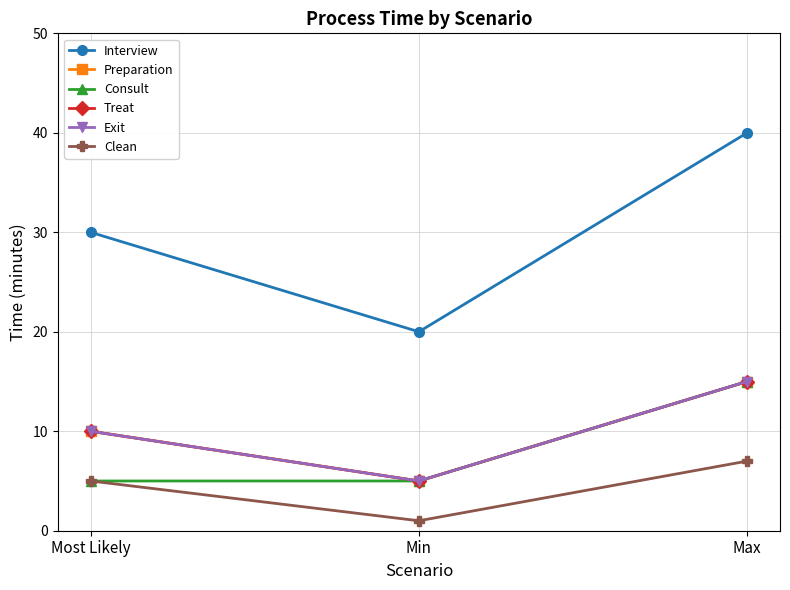

How many lines are shown in the chart?

6